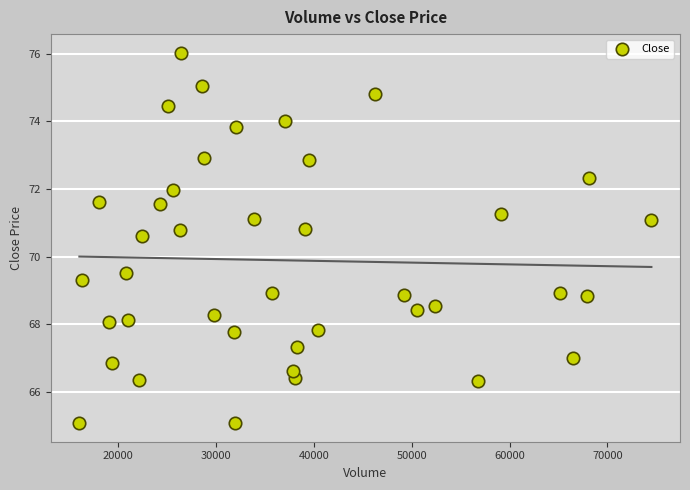

What is the range of Y values (max minus min)?

11.0